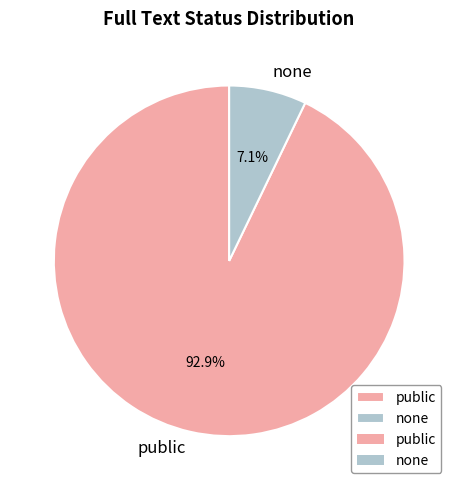

True or false: public accounts for 93% of the total.

True